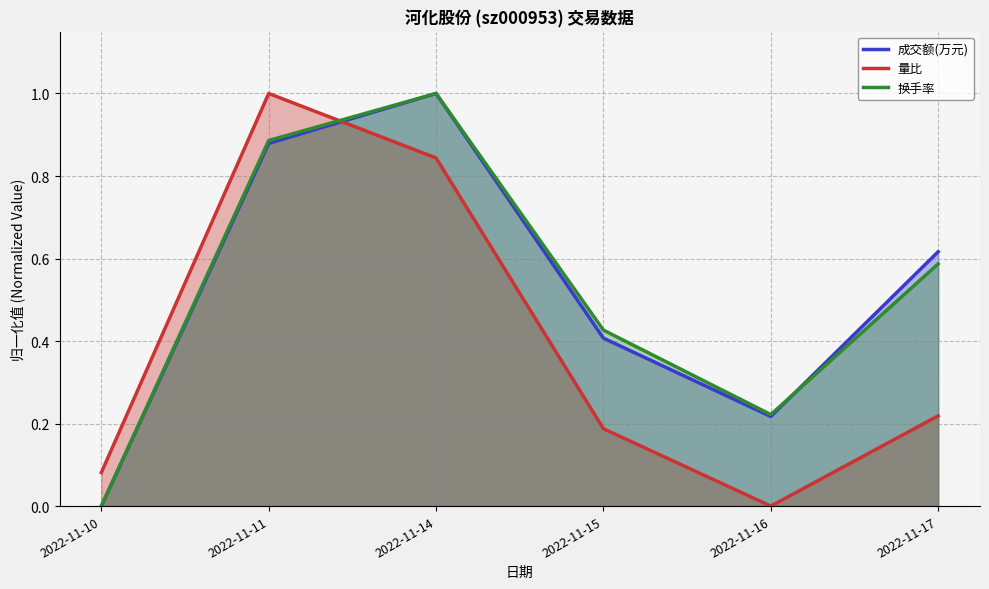

The value of 成交额(万元) at 2022-11-11 is 0.9. True or false?

True